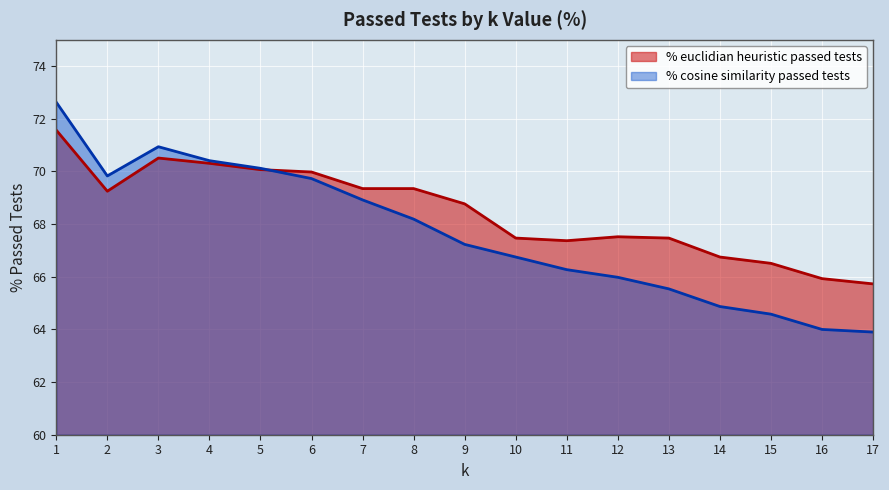

At which category is the sum across all series the highest?

1